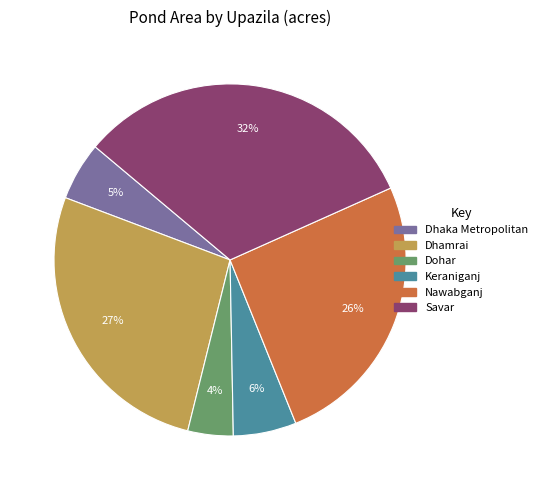

Is the sum of Dhamrai and Keraniganj greater than half?

No